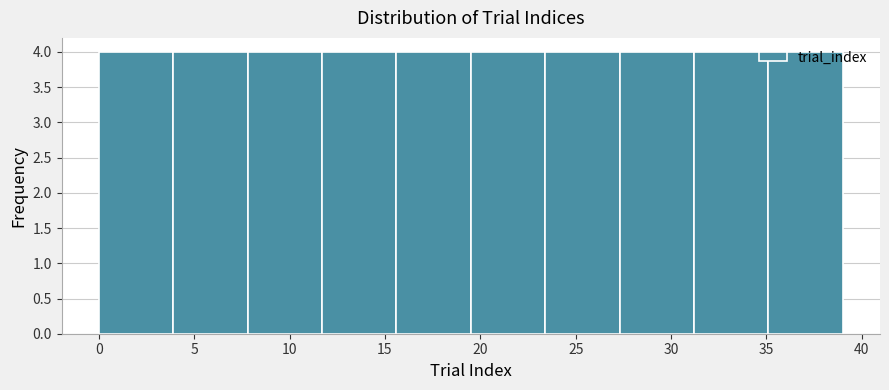

Reading left to right, transcribe this chart: for each bar, give the range it covers on the x-axis and its height. Neither the bar edges nor the heights are printed on the chart, so give them approximately, as read against the axes.

0.0 to 3.9: 4
3.9 to 7.8: 4
7.8 to 11.7: 4
11.7 to 15.6: 4
15.6 to 19.5: 4
19.5 to 23.4: 4
23.4 to 27.3: 4
27.3 to 31.2: 4
31.2 to 35.1: 4
35.1 to 39.0: 4